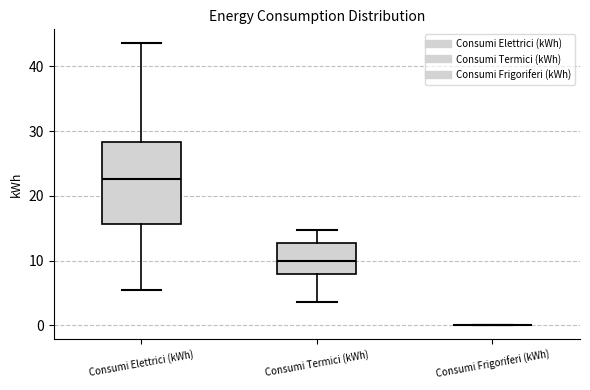

Comparing the boxes themselves (not the whiskers), which one is the tallest?

Consumi Elettrici (kWh)